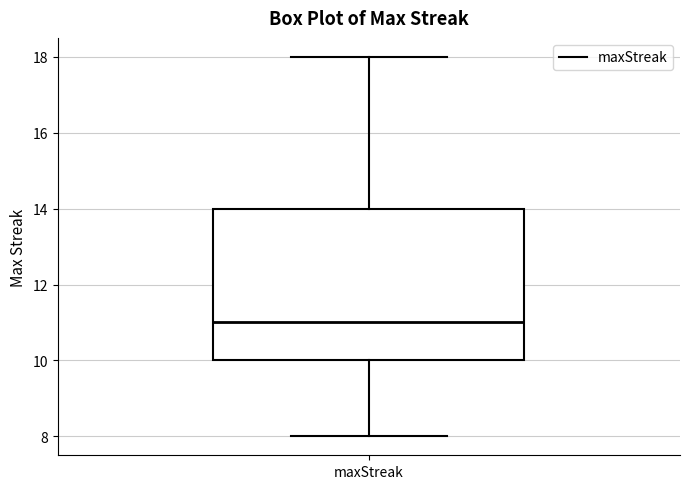

Where does the lower whisker of the box for maxStreak end on the y-axis? The values are not printed on the chart, so give them approximately, as read against the axis.

8